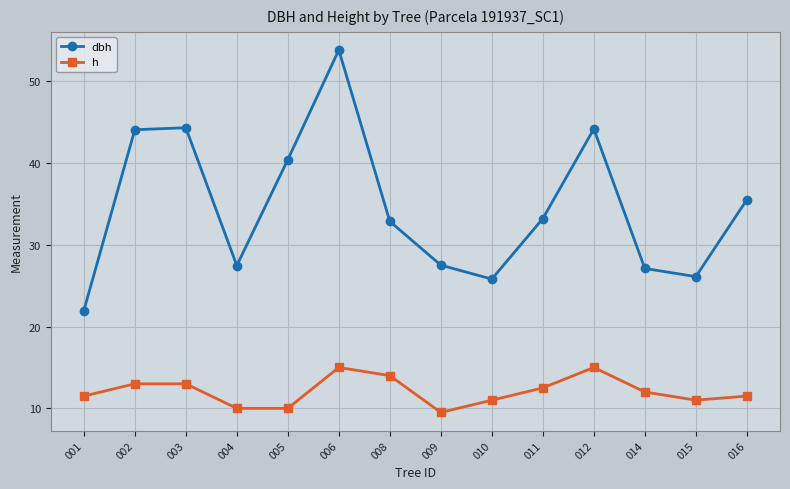

The value of dbh at 012 is 44.1. True or false?

True